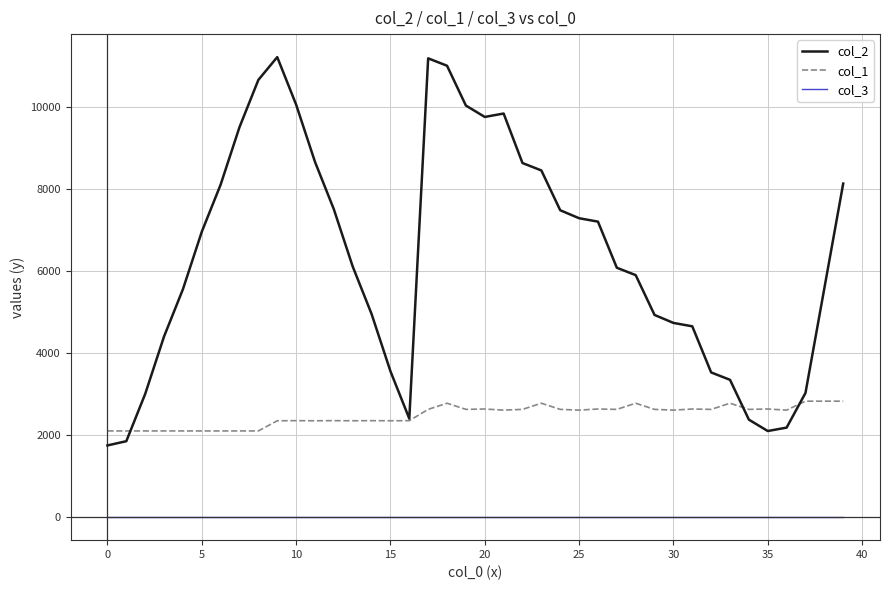

How many distinct data groups are displayed?

3